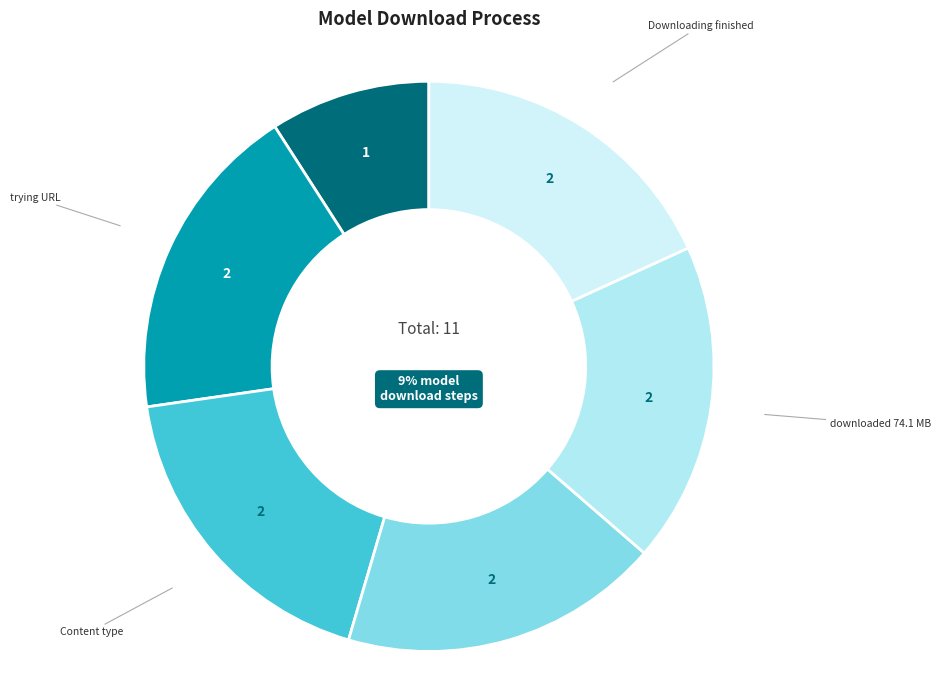

To the nearest percent, what is the combined percentage of model_download and downloaded 74.1 MB?

27%